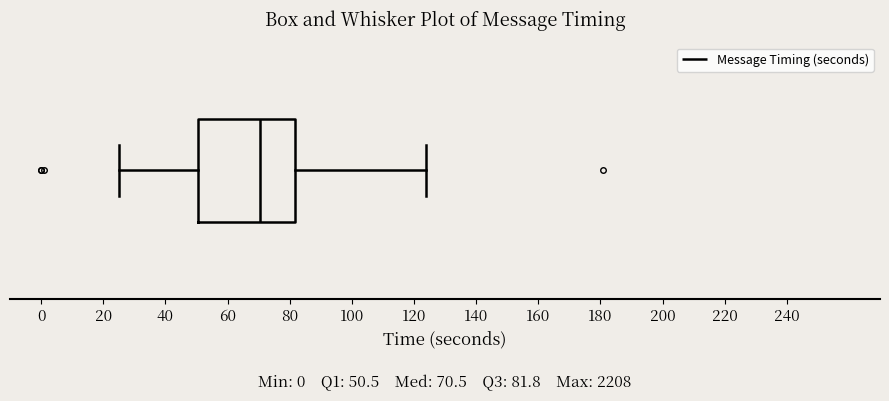

Read this box plot against the x-axis: the position of the median line, the range covered by the box, and the ends of both whiskers. The values are not printed on the chart, so give them approximately, as read against the axis.

median 70, box 50 to 82, whiskers 26 to 124